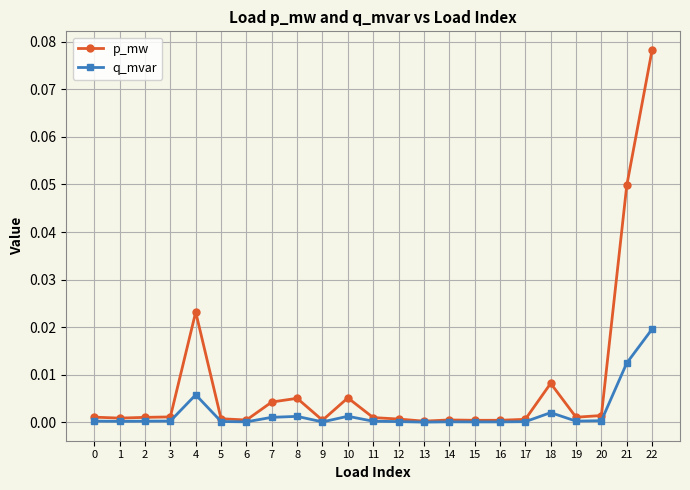

Which label corresponds to the largest value in the chart?

22